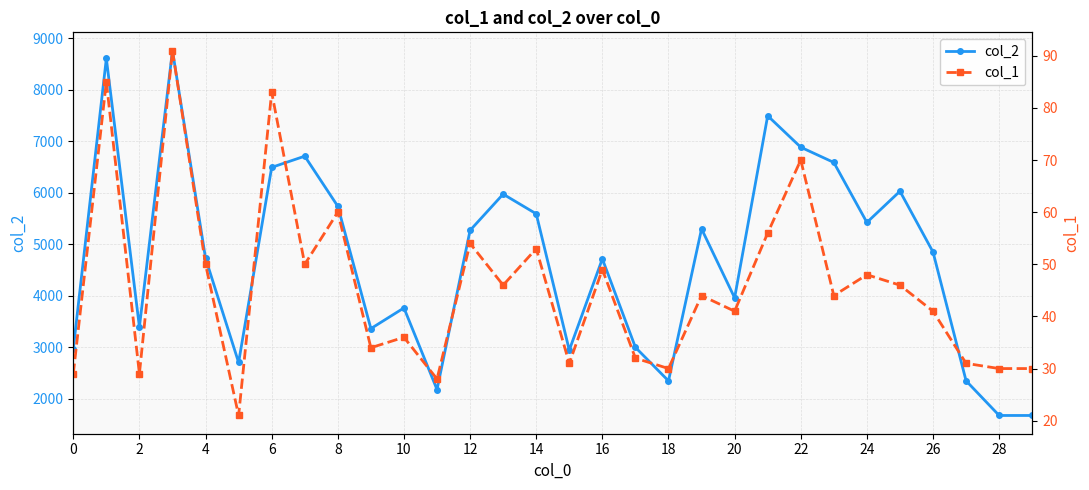

True or false: col_2 and col_1 intersect in this chart.

False